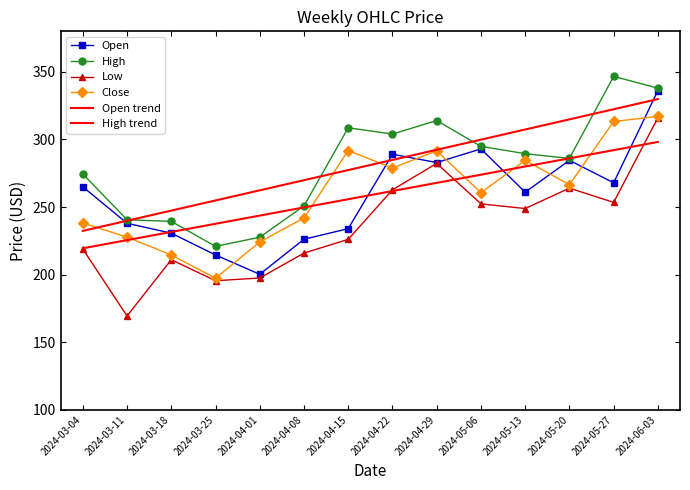

Where do Open and Open trend first cross each other?

2024-03-11 and 2024-03-18